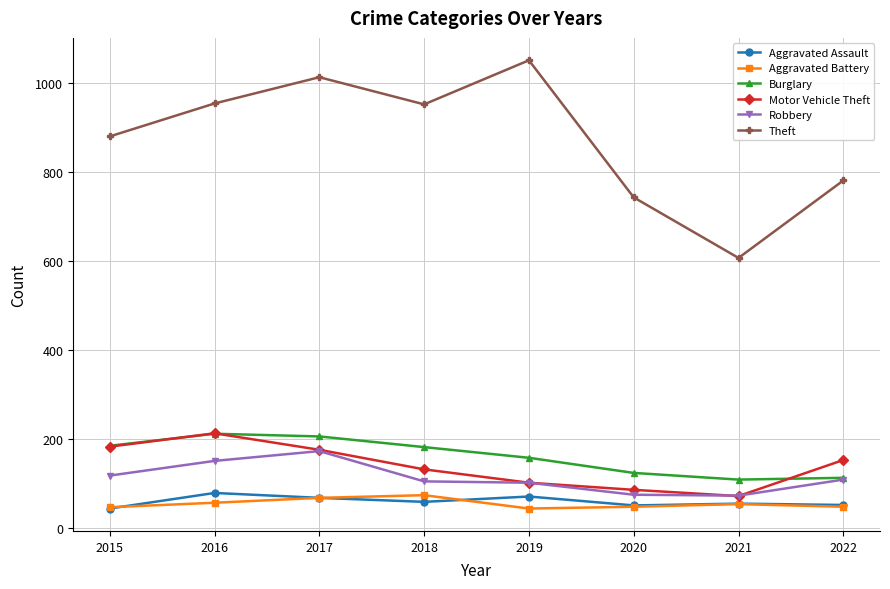

What is the maximum value for Theft?

1051